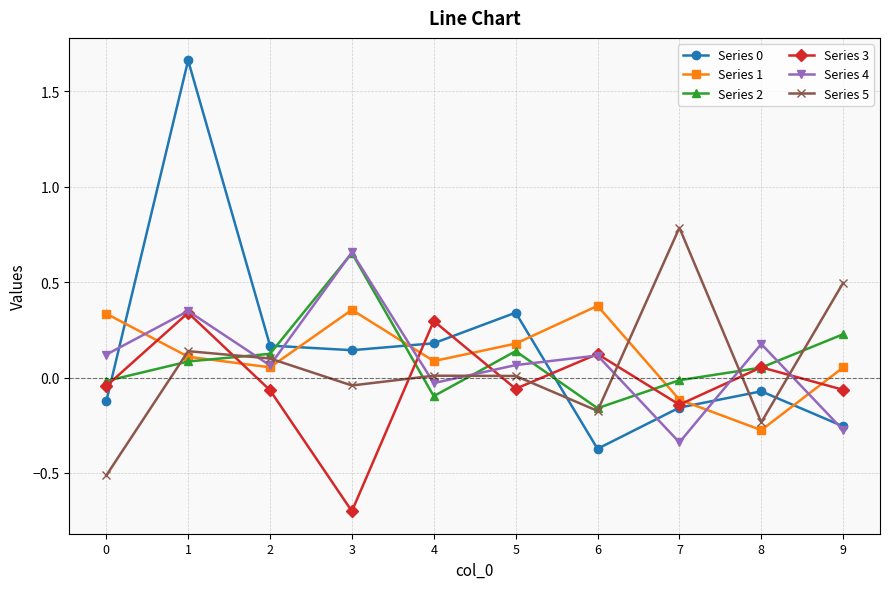

Which label corresponds to the smallest value in the chart?

3